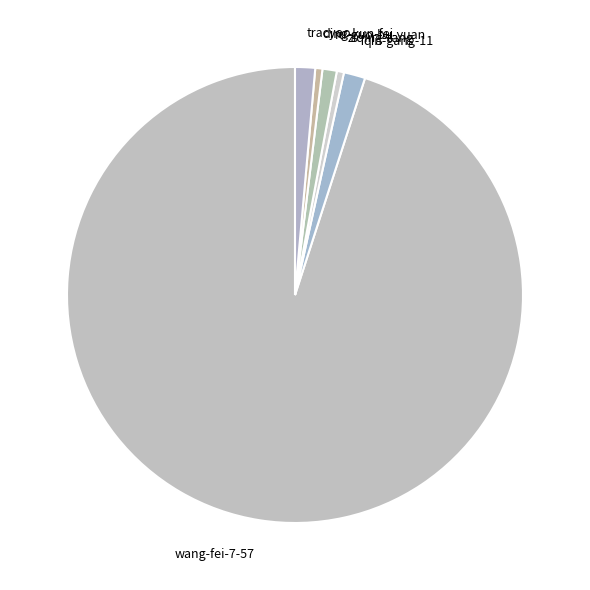

Which slice is the largest?

wang-fei-7-57